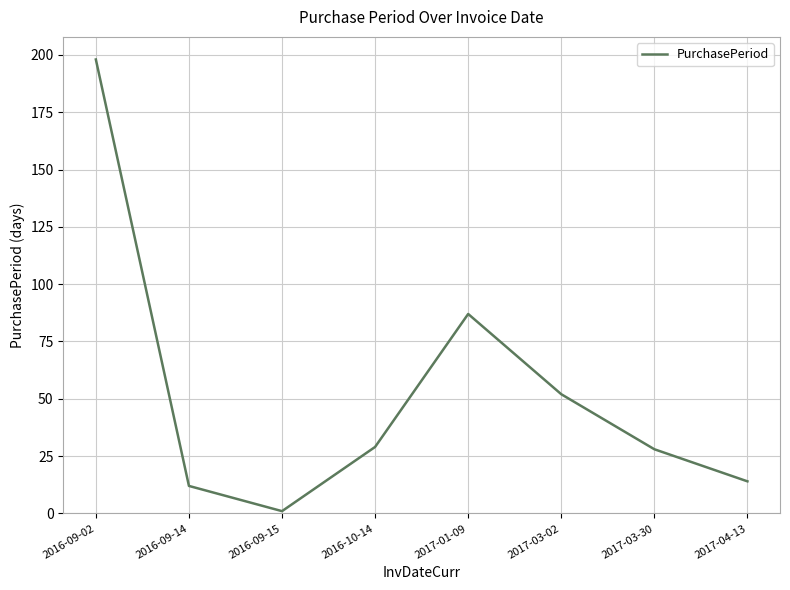

Where is the first local maximum?

2017-01-09